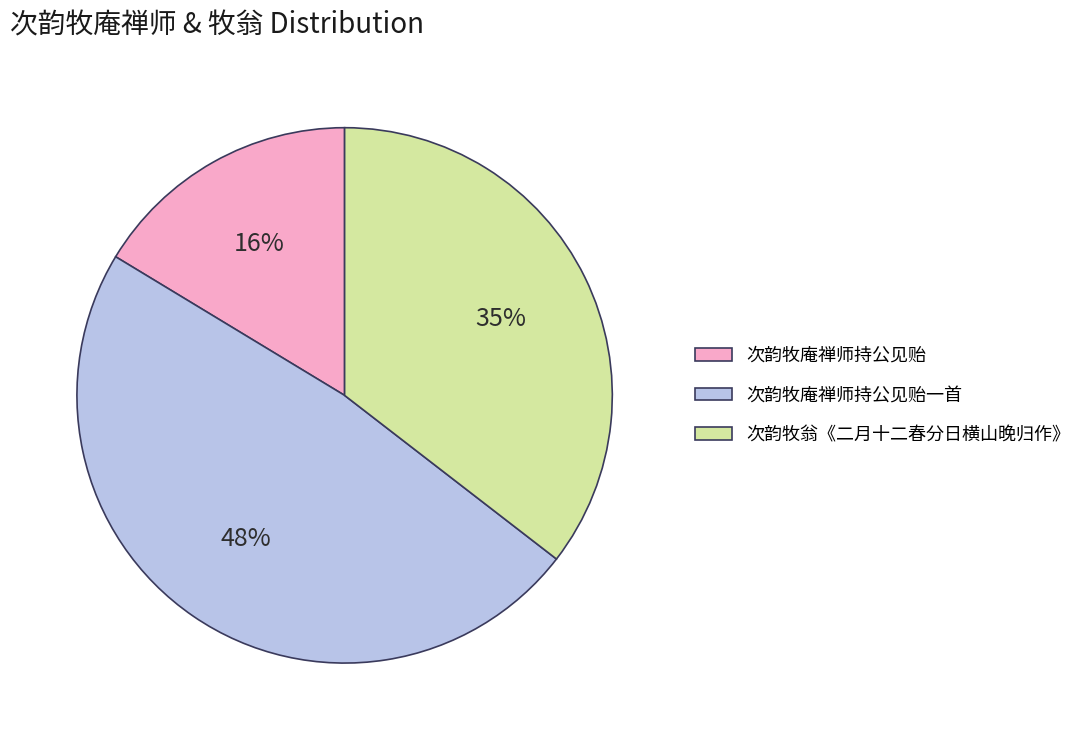

To the nearest percent, what percentage of the pie is 次韵牧翁《二月十二春分日横山晚归作》?

35%